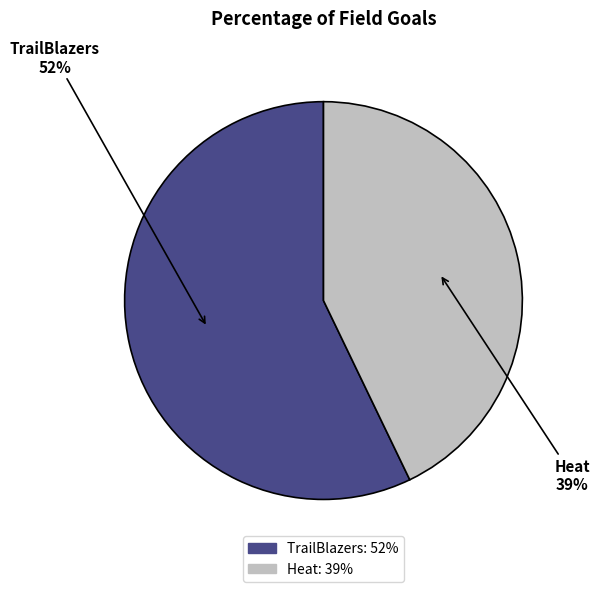

Is it true that TrailBlazers is 44% of the pie?

False